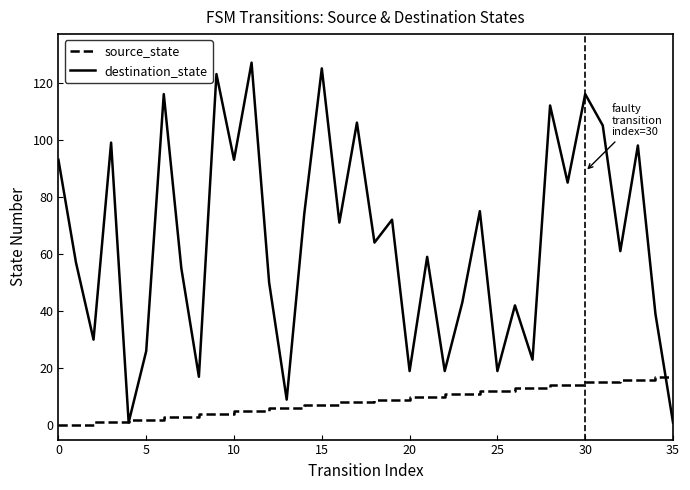

Which series has the largest total across all categories?

destination_state